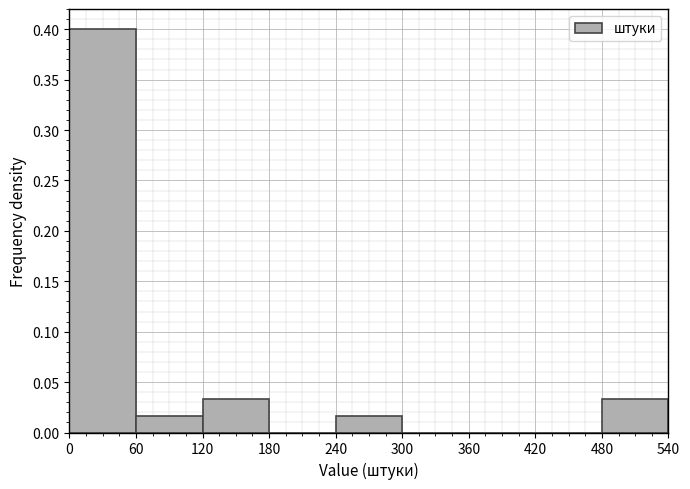

Reading left to right, list every bar in this chart as the range it spans on the x-axis followed by its height. The values are not printed on the chart, so give them approximately, as read against the axis.

0 to 60: 0.400
60 to 120: 0.015
120 to 180: 0.035
180 to 240: 0
240 to 300: 0.015
300 to 360: 0
360 to 420: 0
420 to 480: 0
480 to 540: 0.035